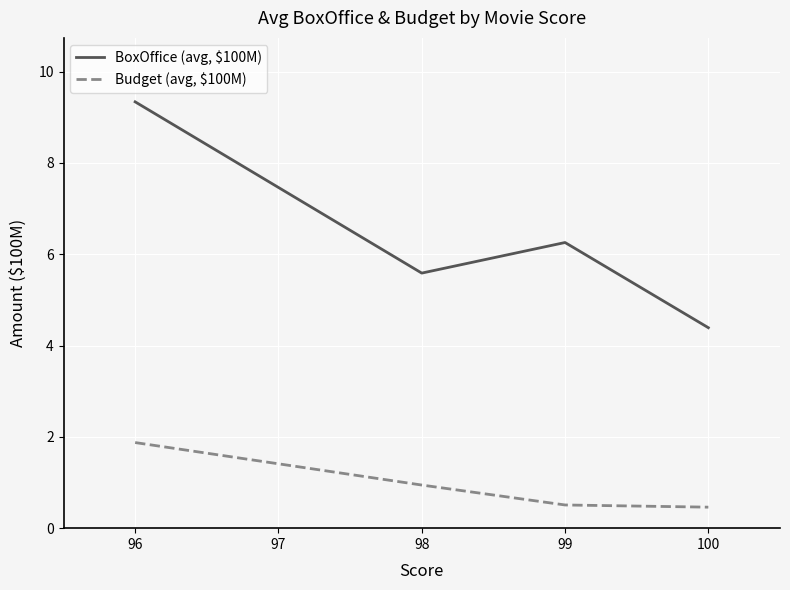

What is the difference between the maximum and second lowest values in the Budget (avg, $100M) series?

1.4